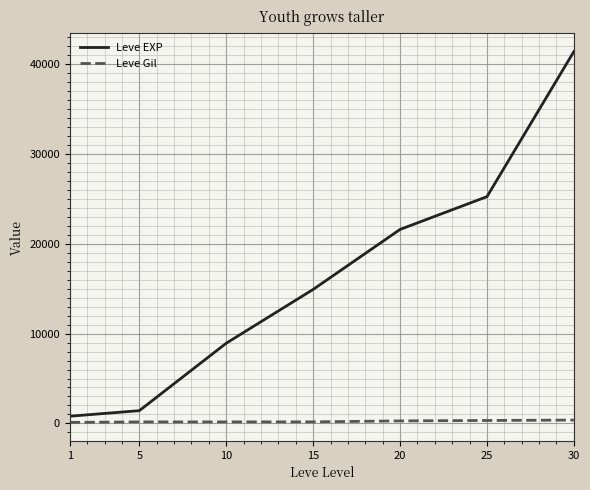

True or false: Leve EXP and Leve Gil intersect in this chart.

False